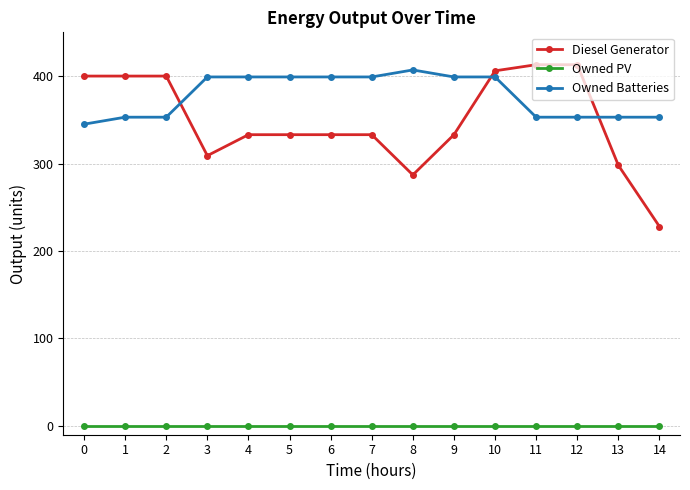

What is the minimum value for Diesel Generator?

228